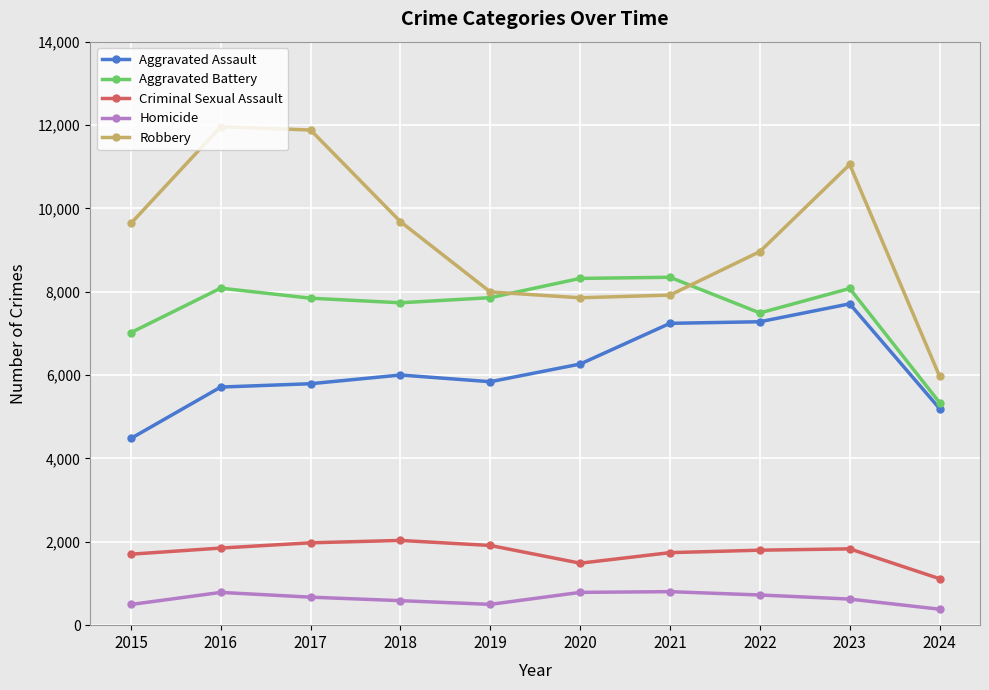

At which category is the sum across all series the highest?

2023